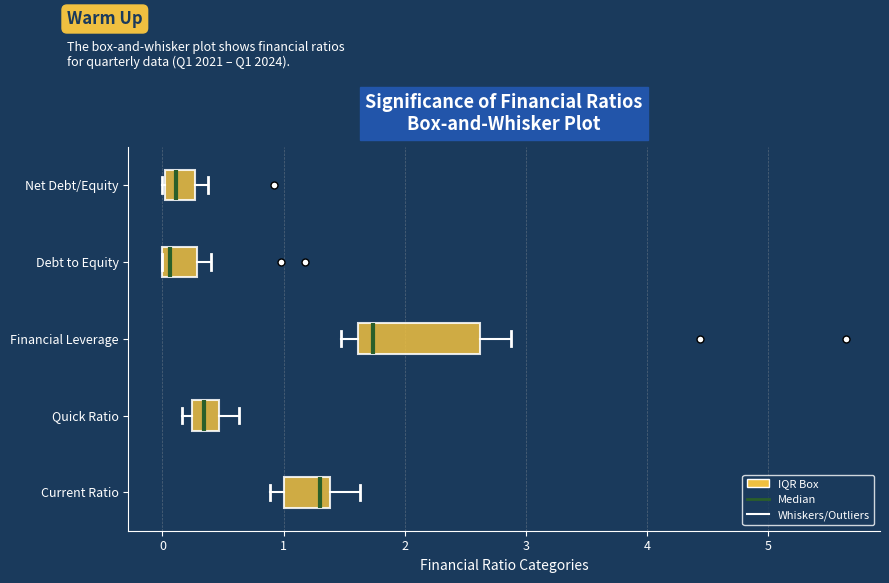

Reading bottom to top, read every box against the x-axis: the position of its median line, the range the box covers, and the ends of its whiskers. The values are not printed on the chart, so give them approximately, as read against the axis.

Current Ratio: median 1.3, box 1.0 to 1.4, whiskers 0.9 to 1.6
Quick Ratio: median 0.3, box 0.2 to 0.5, whiskers 0.2 (just left of the box's left edge) to 0.6
Financial Leverage: median 1.7, box 1.6 to 2.6, whiskers 1.5 to 2.9
Debt to Equity: median 0.1, box 0.0 to 0.3, whiskers 0.0 to 0.4
Net Debt/Equity: median 0.1, box 0.0 to 0.3, whiskers 0.0 to 0.4